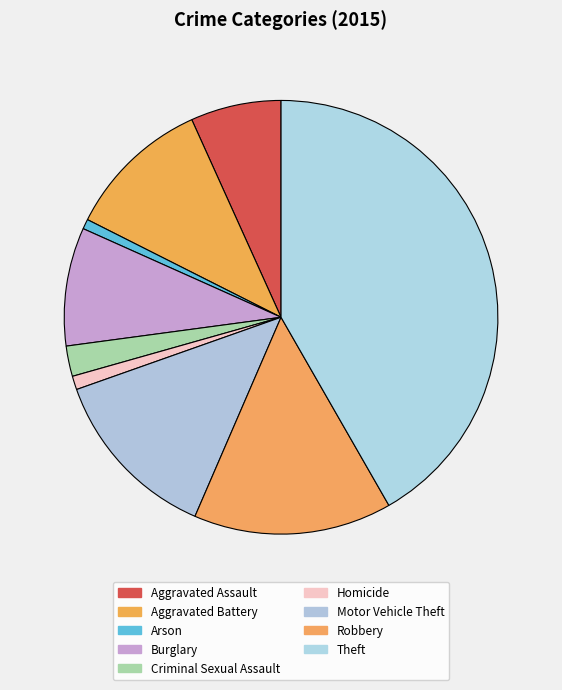

What portion of the pie excludes Homicide?

99.0%